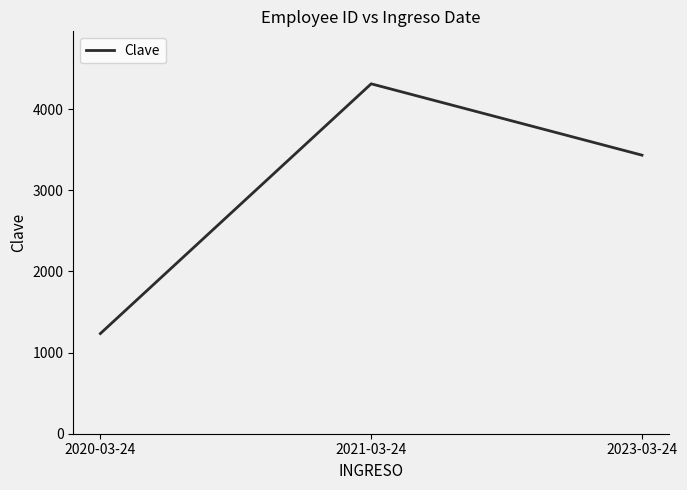

What is the sum of the values at 2021-03-24 and 2020-03-24?

5545